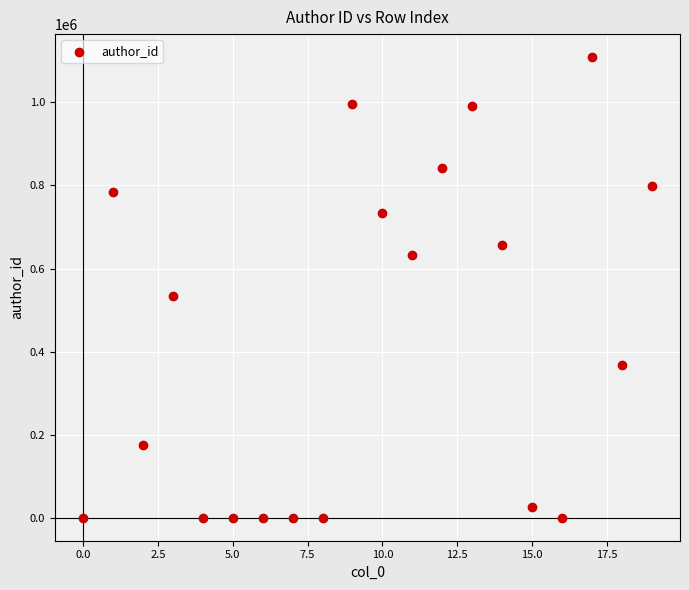

What Y value in the scatter plot is closest to 554461?

534793